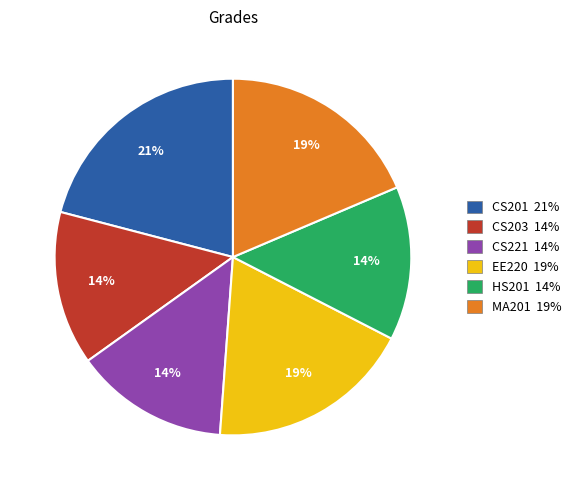

To the nearest percent, what percentage of the pie is CS203?

14%